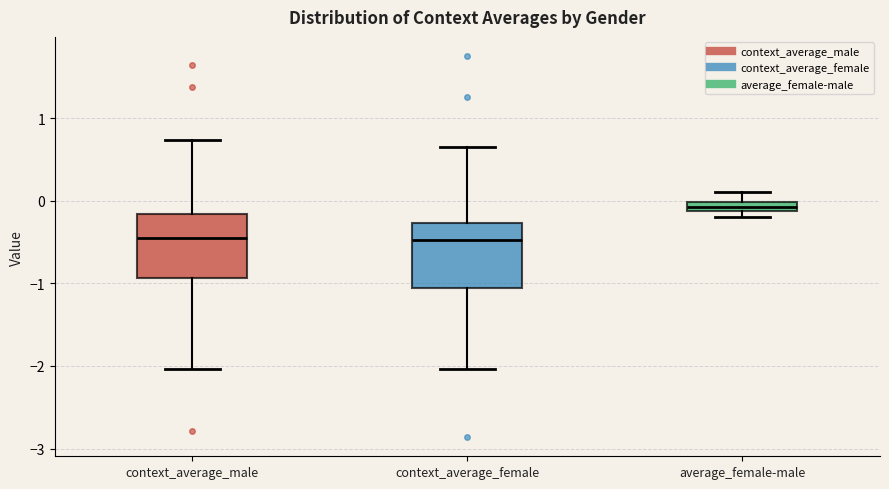

Where does the median line of the box for context_average_male sit on the y-axis? The values are not printed on the chart, so give them approximately, as read against the axis.

-0.5